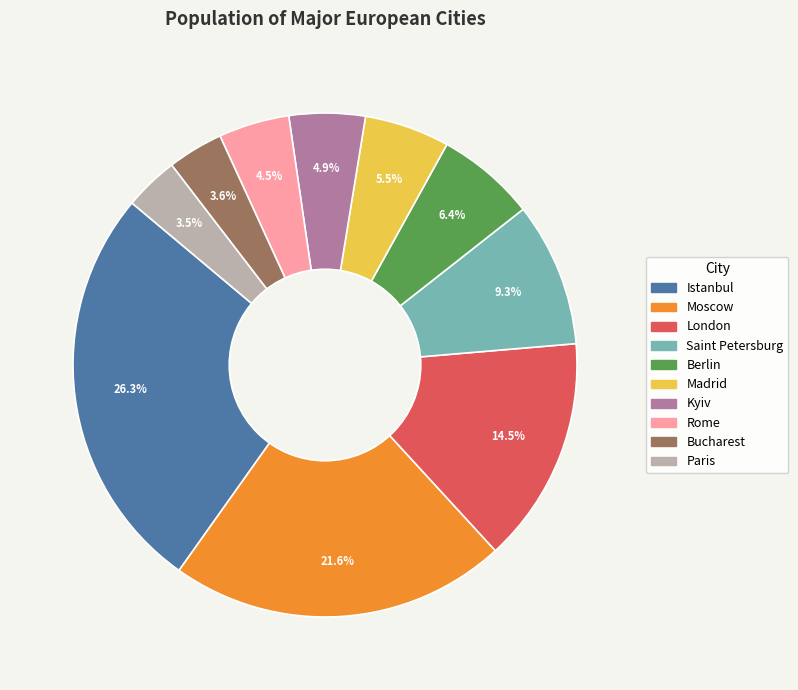

Which category has the biggest portion of the pie?

Istanbul